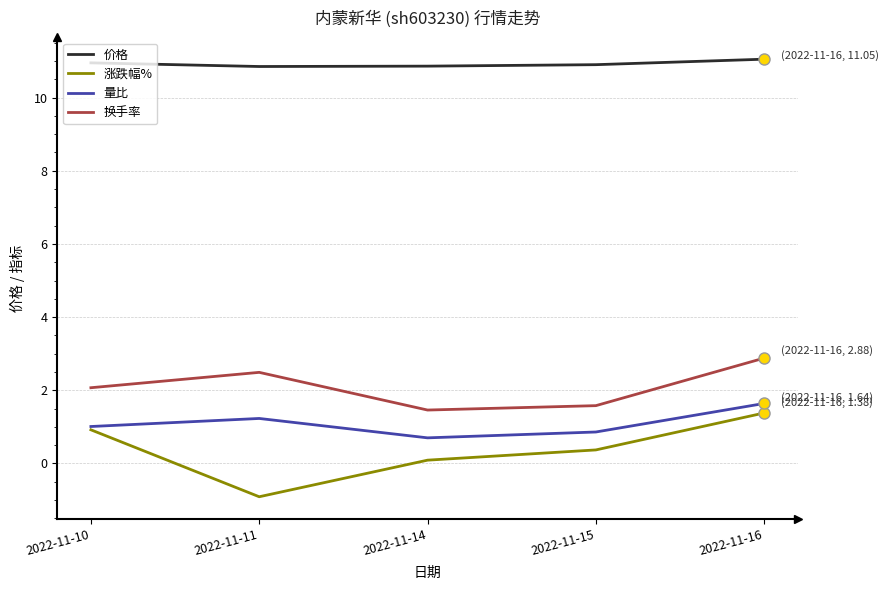

What is the greatest value displayed?

11.1